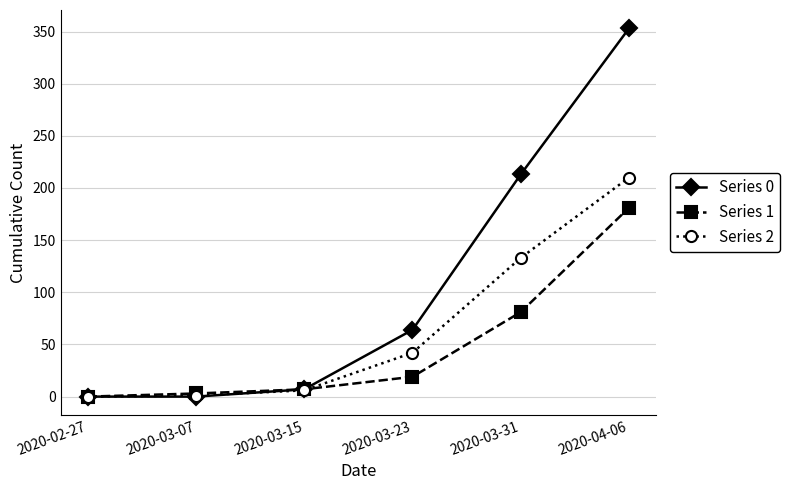

At which label does Series 1 reach its peak?

2020-04-06